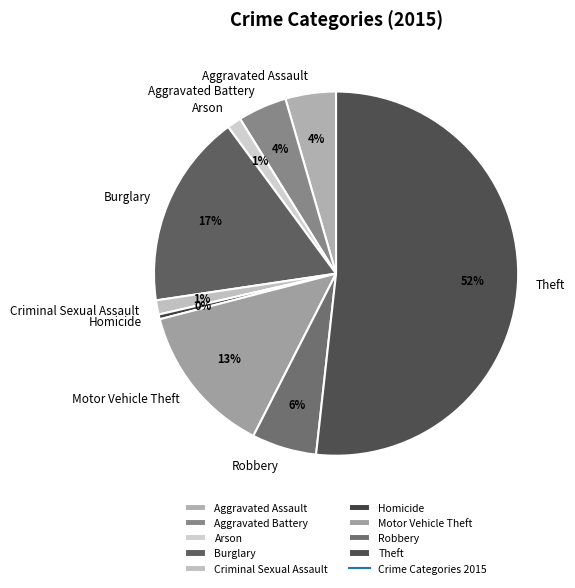

Which category accounts for the majority?

Theft